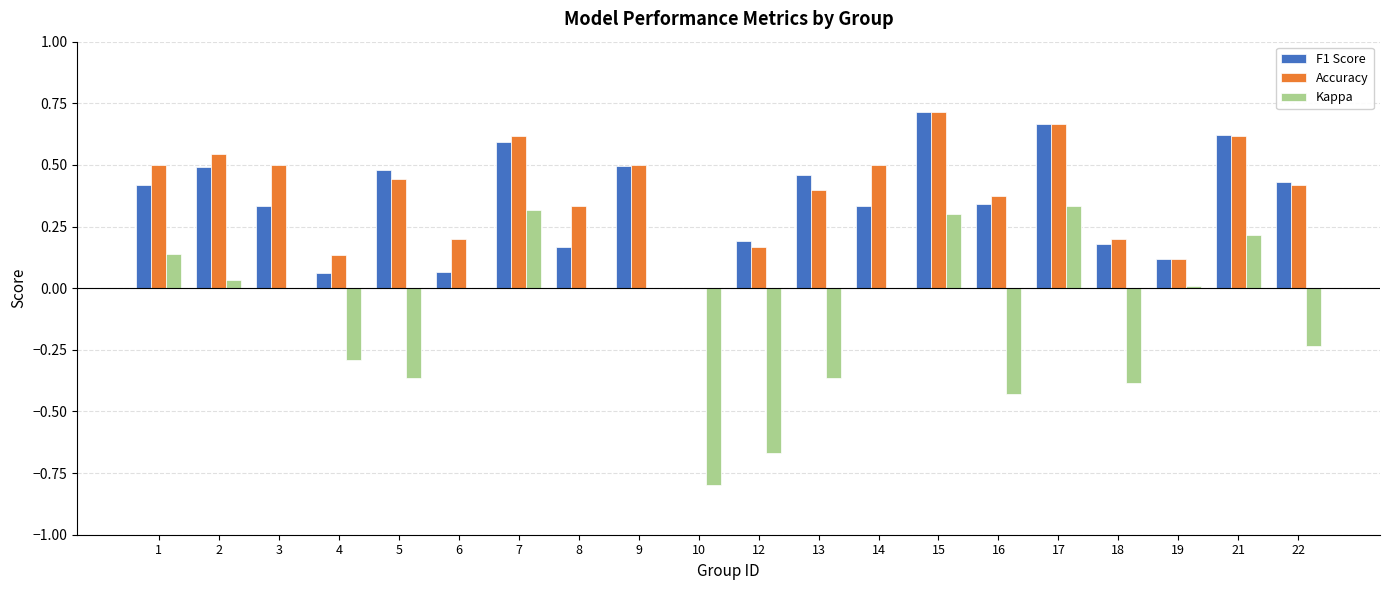

The Accuracy series shows 0.2 at 8. True or false?

False